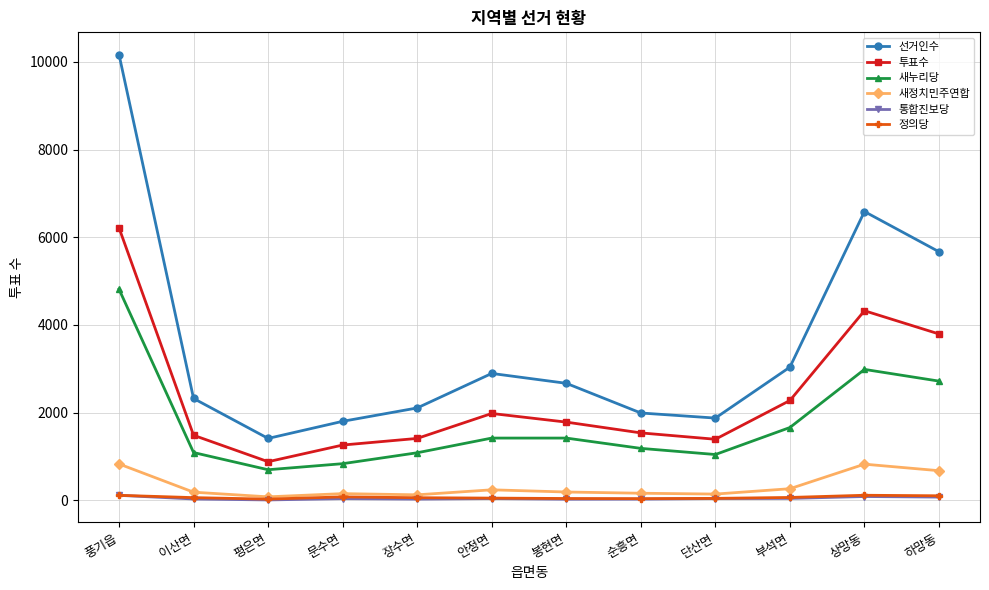

What is the value of the 새정치민주연합 point at the 8th from the left?

162